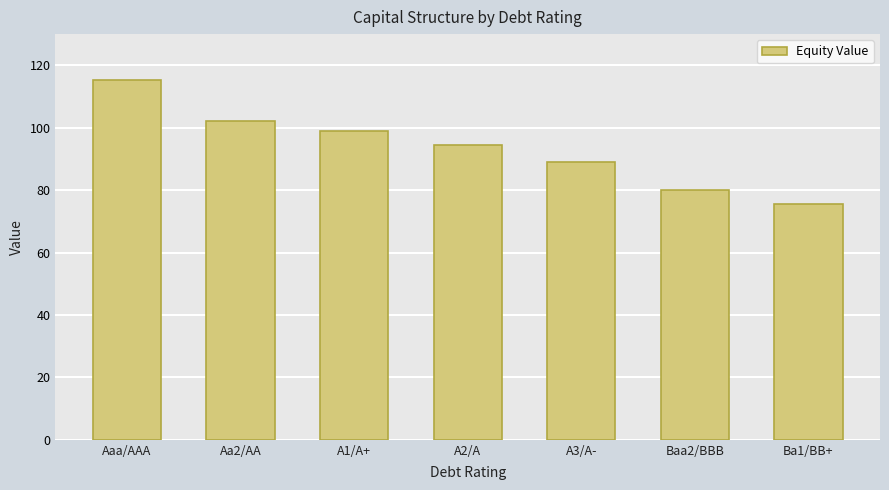

Reading left to right, transcribe all the data shown in this chart.

Aaa/AAA=115.2	Aa2/AA=102.1	A1/A+=98.8	A2/A=94.6	A3/A-=89.2	Baa2/BBB=79.9	Ba1/BB+=75.4